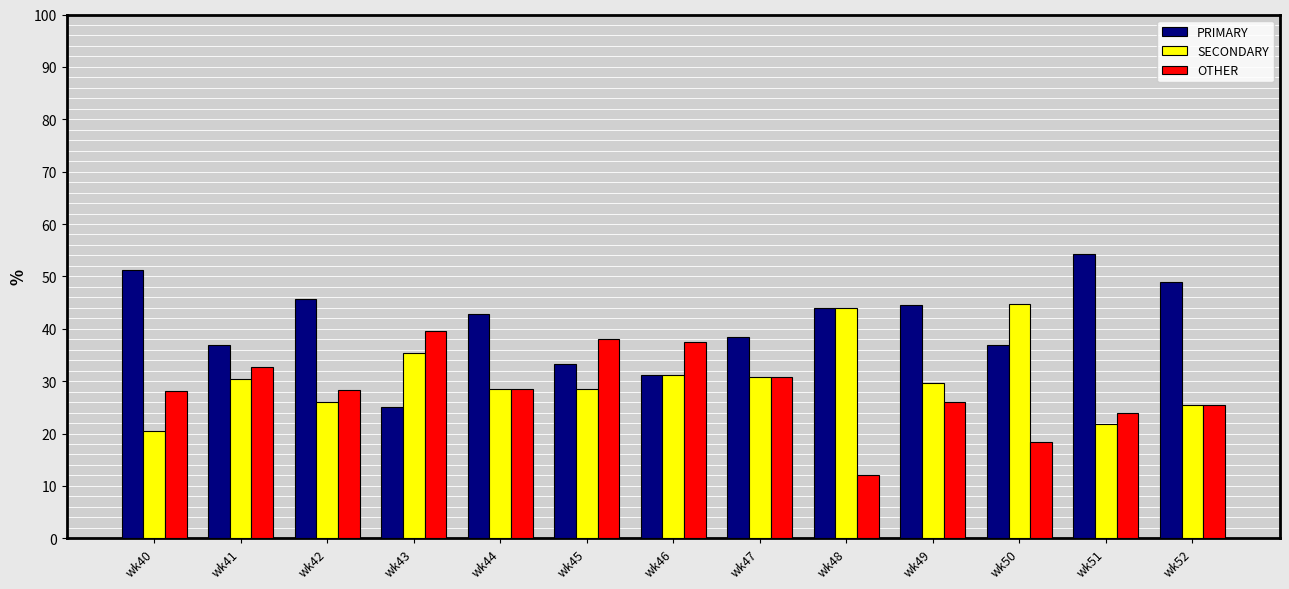

Rank the series by their maximum value, from lowest to highest.

OTHER, SECONDARY, PRIMARY